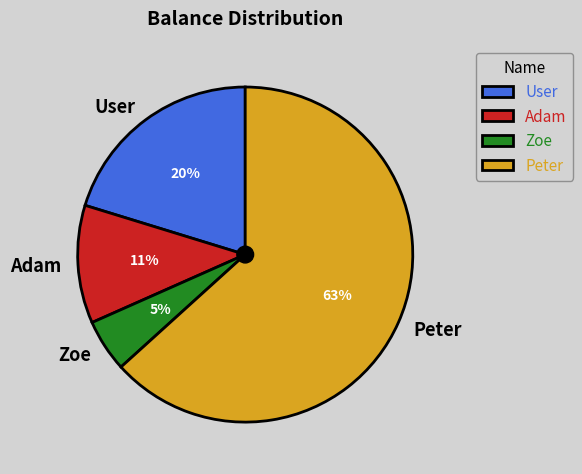

Is it true that Adam is 5% of the pie?

False